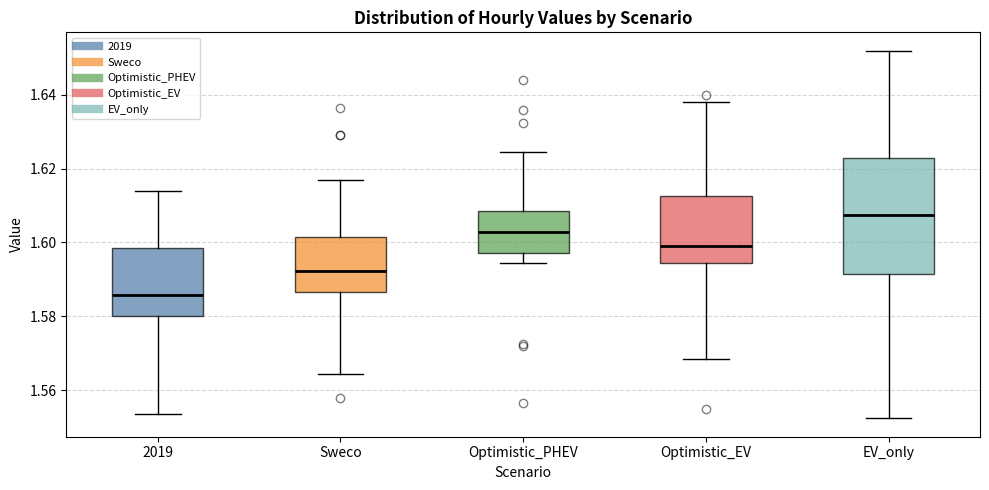

Which box's median line is the lowest?

2019